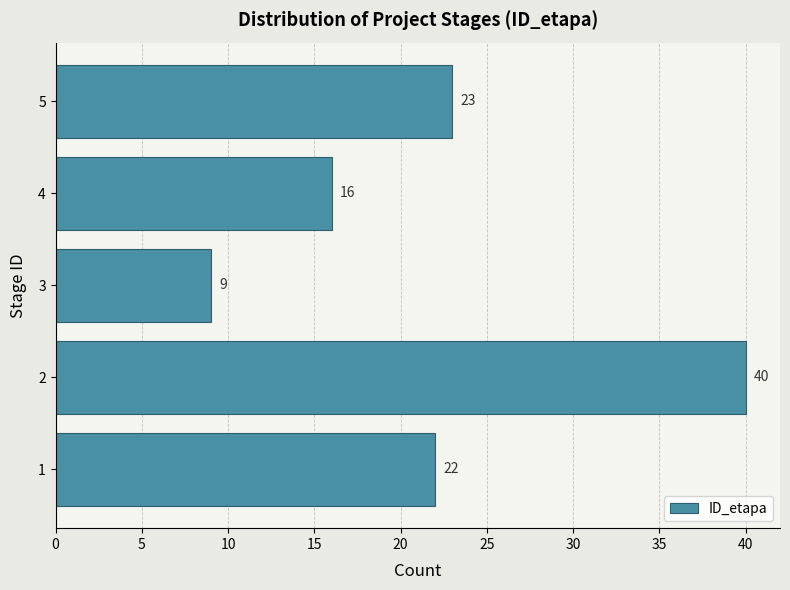

Reading bottom to top, list all the values displayed in this chart.

22	40	9	16	23